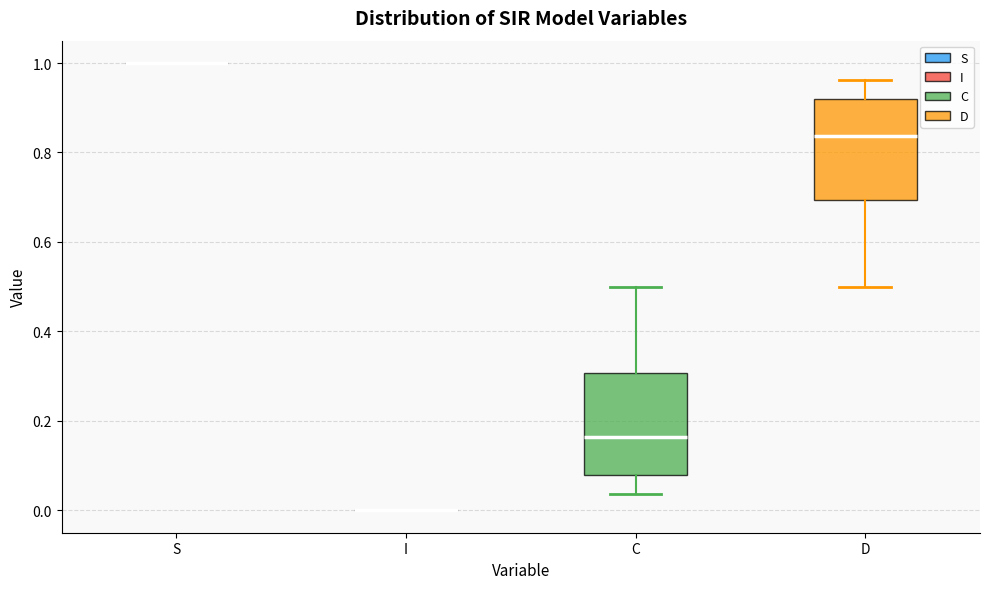

Reading left to right, read every box against the y-axis: the position of its median line, the range the box covers, and the ends of its whiskers. The values are not printed on the chart, so give them approximately, as read against the axis.

S: box collapsed to a line at 1.00, whiskers 1.00 to 1.00
I: box collapsed to a line at 0.00, whiskers 0.00 to 0.00
C: median 0.16, box 0.08 to 0.30, whiskers 0.04 to 0.50
D: median 0.84, box 0.70 to 0.92, whiskers 0.50 to 0.96